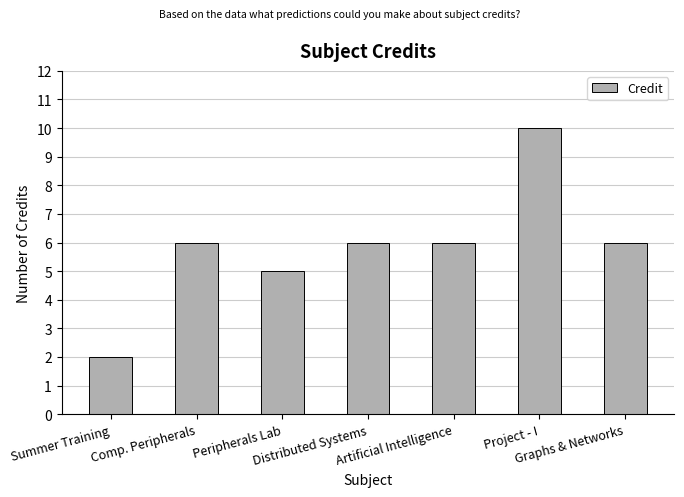

What is the label of the 6th bar from the left?

Project - I